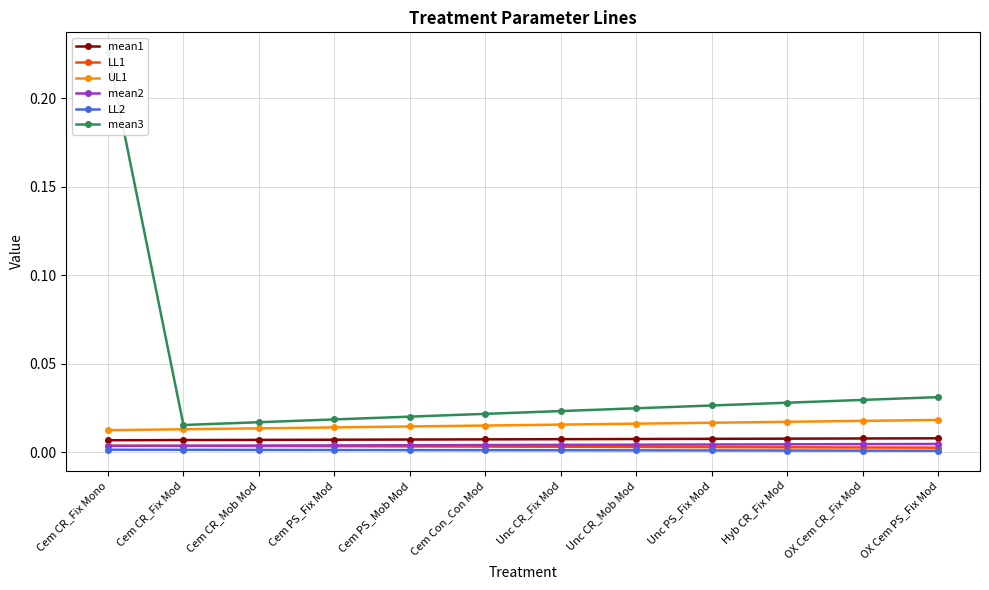

Which category has the lowest value in the UL1 series?

Cem CR_Fix Mono